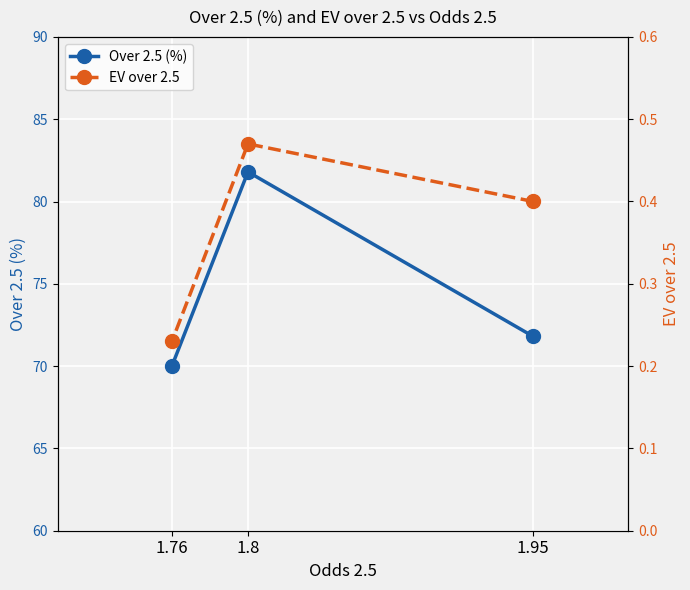

At which label does Over 2.5 (%) first exceed 71?

1.8